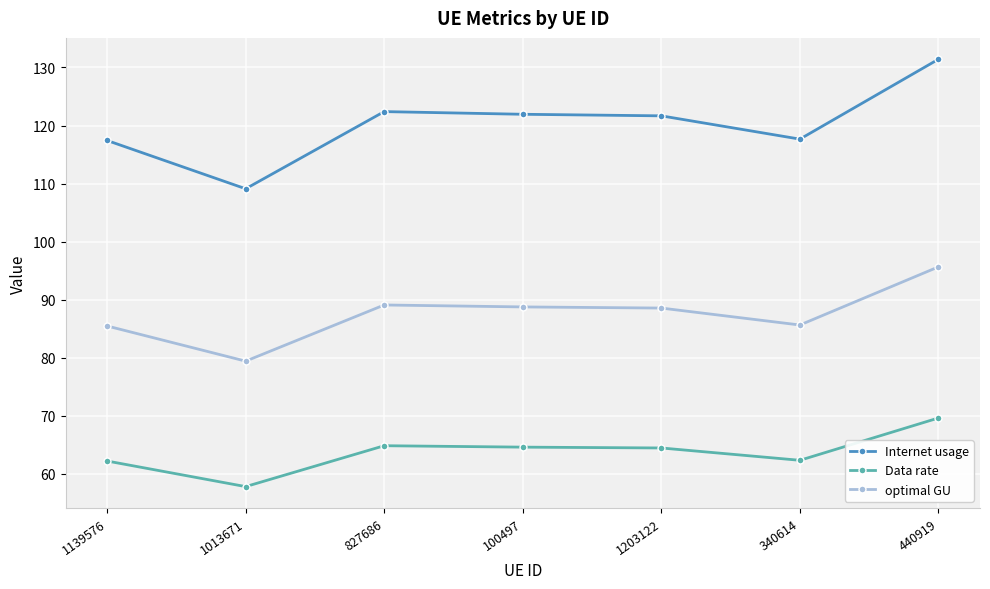

Which category has the lowest value in the optimal GU series?

1013671